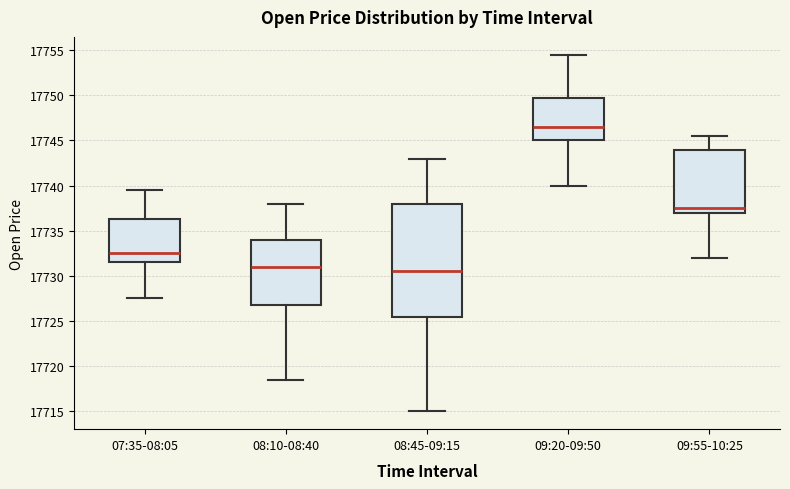

Where is the lower edge of the box for 08:10-08:40 on the y-axis? The values are not printed on the chart, so give them approximately, as read against the axis.

17727.0